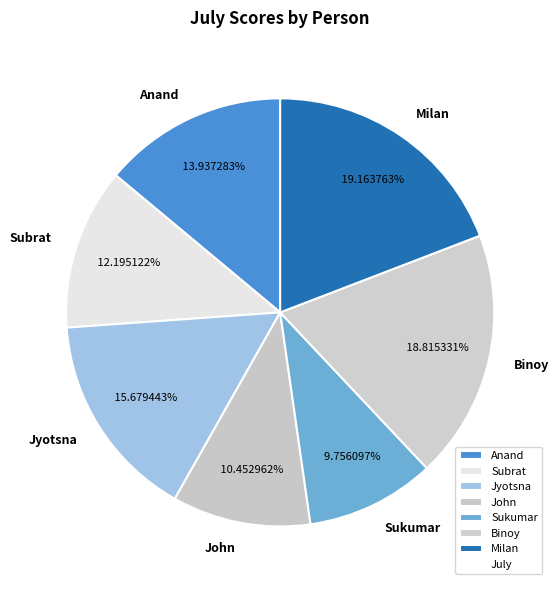

How many slices are in this pie chart?

7